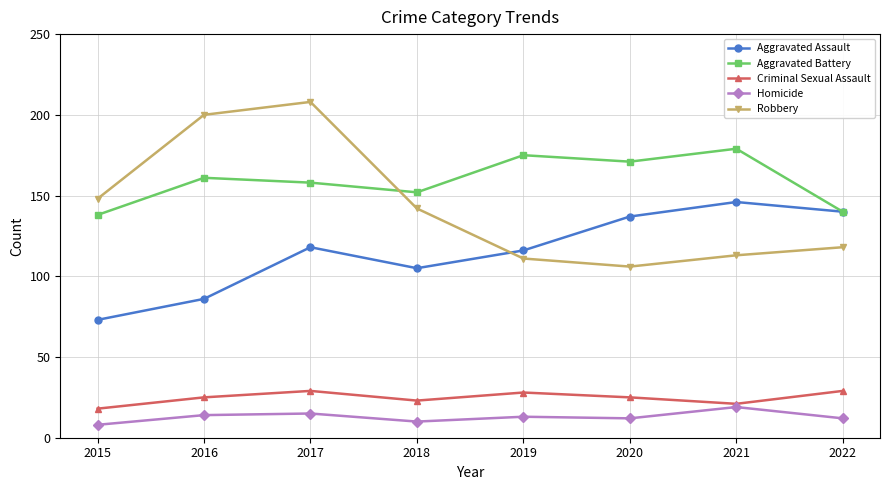

Which series has the largest total across all categories?

Aggravated Battery